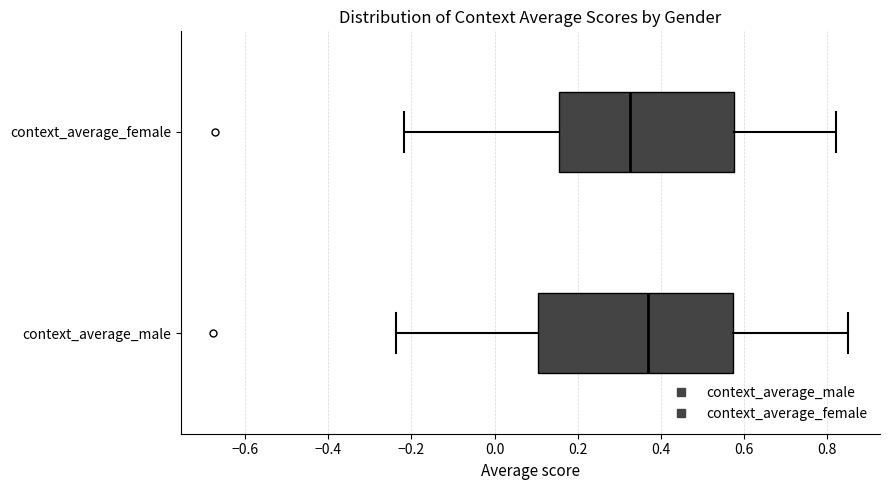

Reading bottom to top, read every box against the x-axis: the position of its median line, the range the box covers, and the ends of its whiskers. The values are not printed on the chart, so give them approximately, as read against the axis.

context_average_male: median 0.36, box 0.10 to 0.58, whiskers -0.24 to 0.86
context_average_female: median 0.32, box 0.16 to 0.58, whiskers -0.22 to 0.82